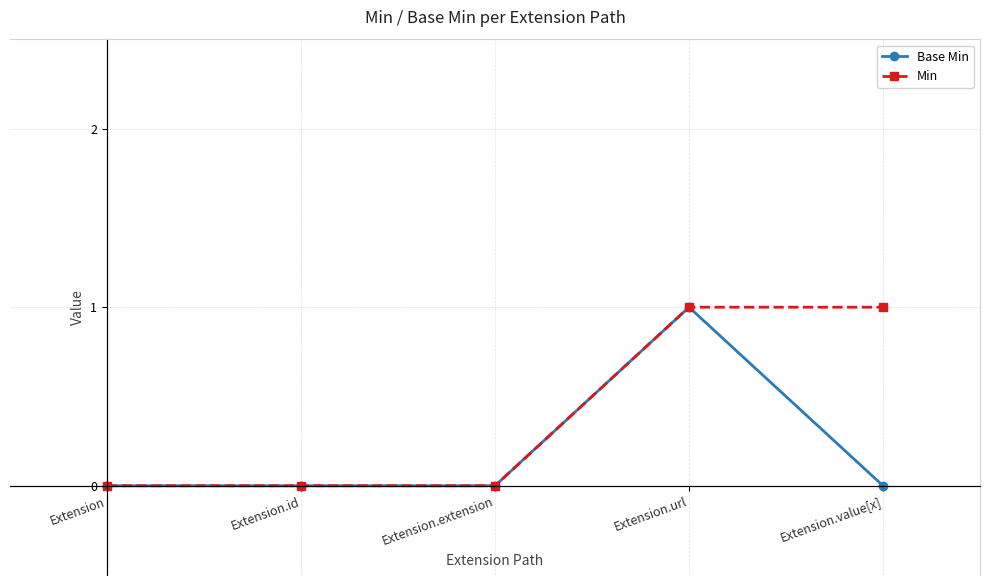

Which series changed the most between Extension.id and Extension.value[x]?

Min